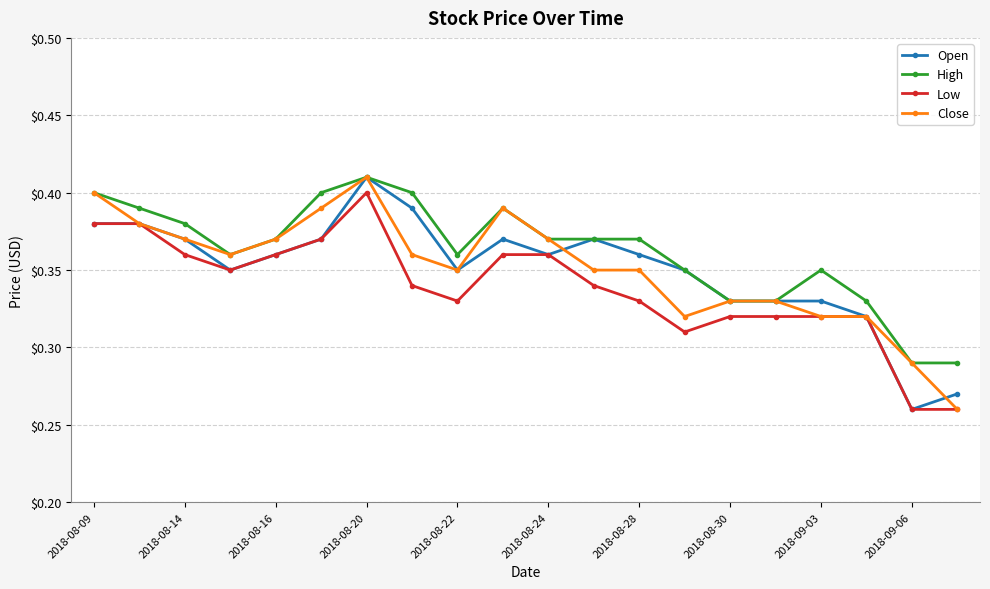

True or false: High has more than 2 interior local peaks.

True